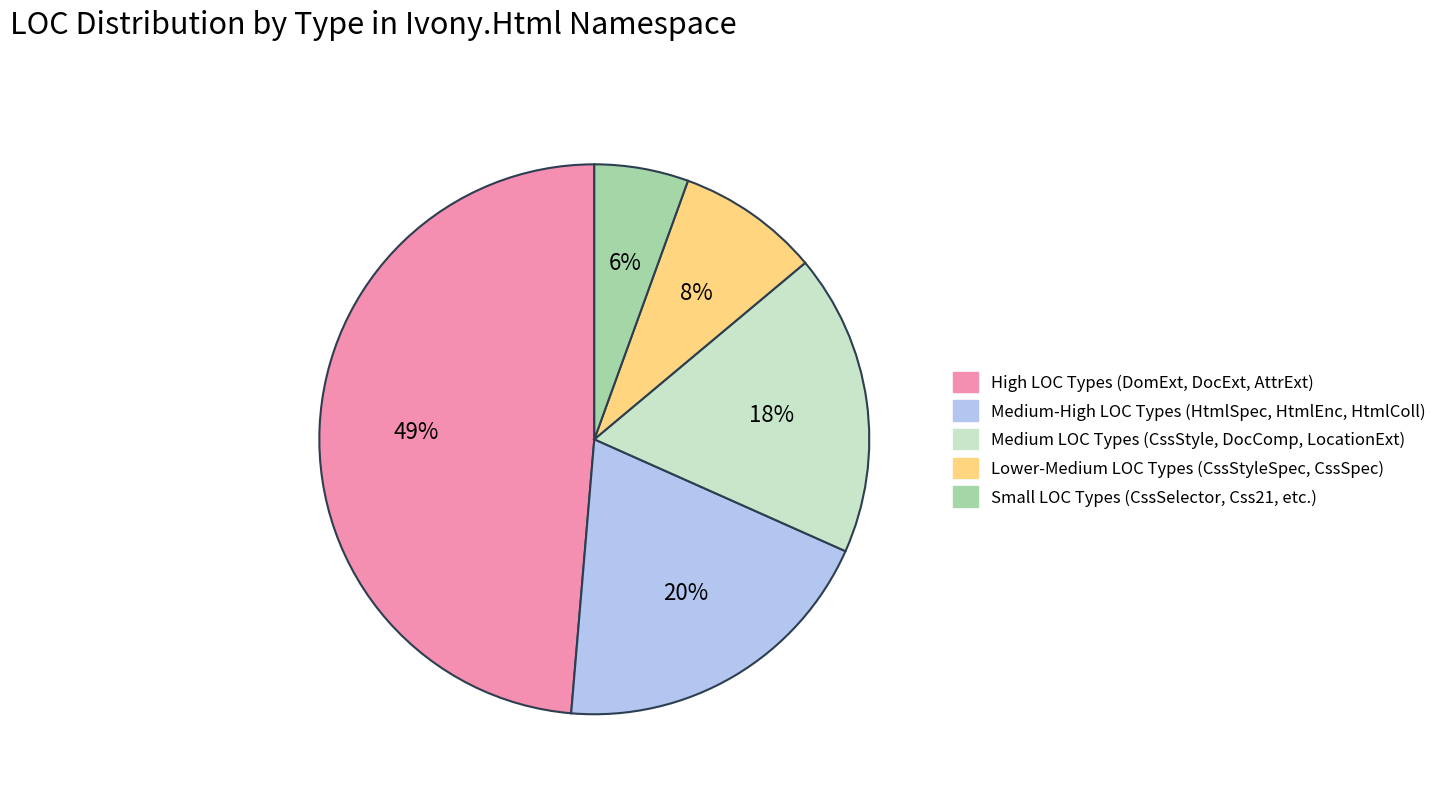

To the nearest percent, what is the average slice percentage?

20%